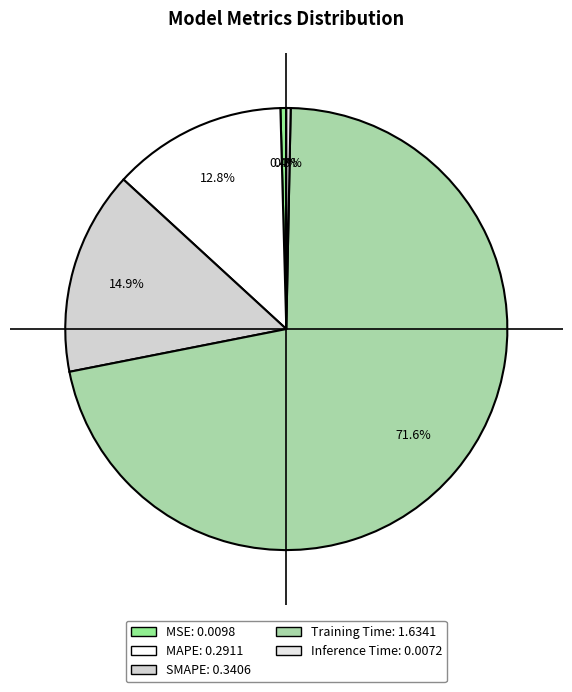

To the nearest percent, what is the average slice percentage?

20%